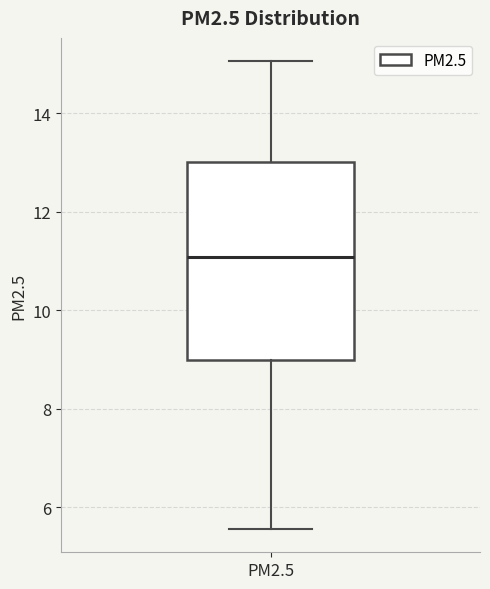

Where does the upper whisker of the box for PM2.5 end on the y-axis? The values are not printed on the chart, so give them approximately, as read against the axis.

15.0